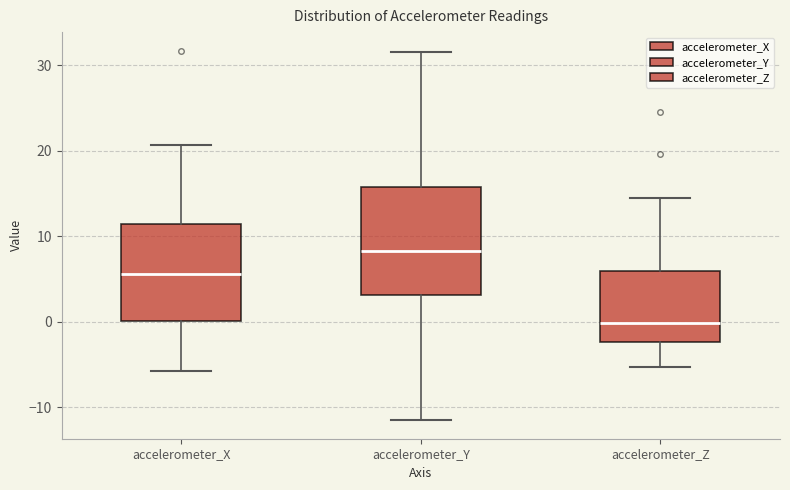

Which box's median line is the lowest?

accelerometer_Z